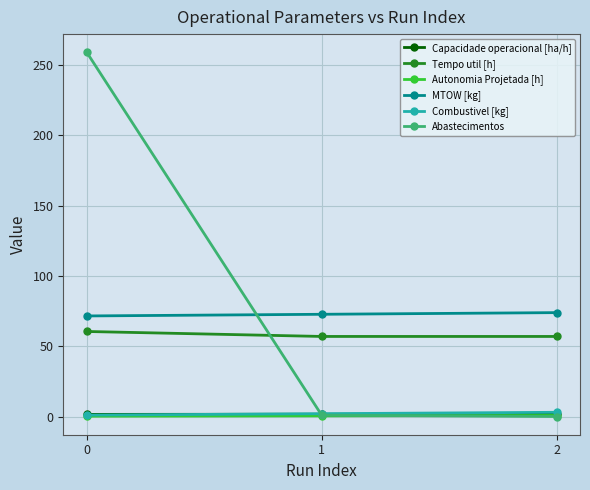

Which series has the largest range (max minus min)?

Abastecimentos